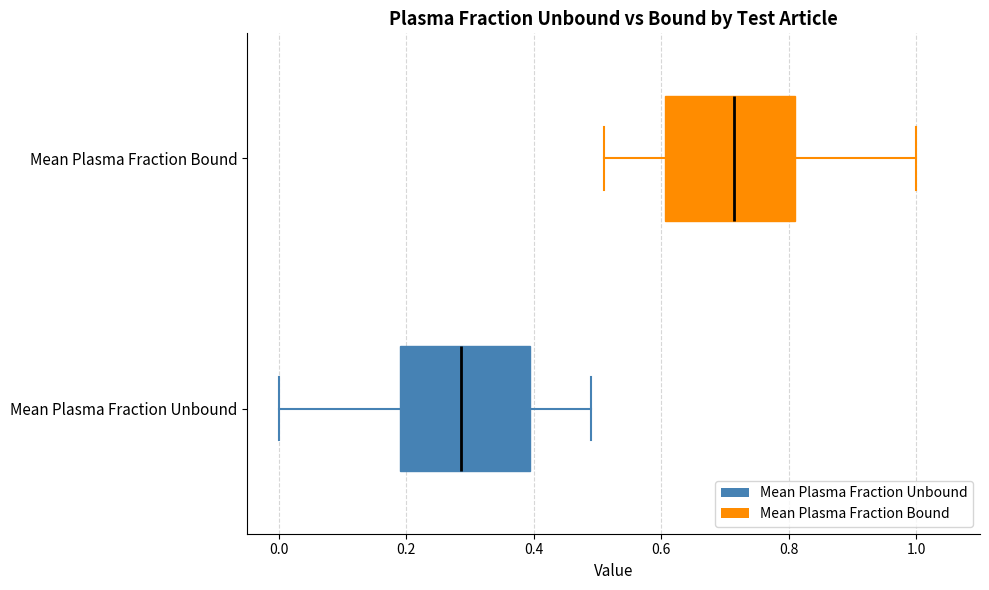

Reading bottom to top, transcribe this box plot: for each box, give where its median line is, the range the box spans, and where its two whiskers end, as read against the x-axis. The values are not printed on the chart, so give them approximately, as read against the axis.

Mean Plasma Fraction Unbound: median 0.28, box 0.18 to 0.40, whiskers 0.00 to 0.48
Mean Plasma Fraction Bound: median 0.72, box 0.60 to 0.82, whiskers 0.52 to 1.00